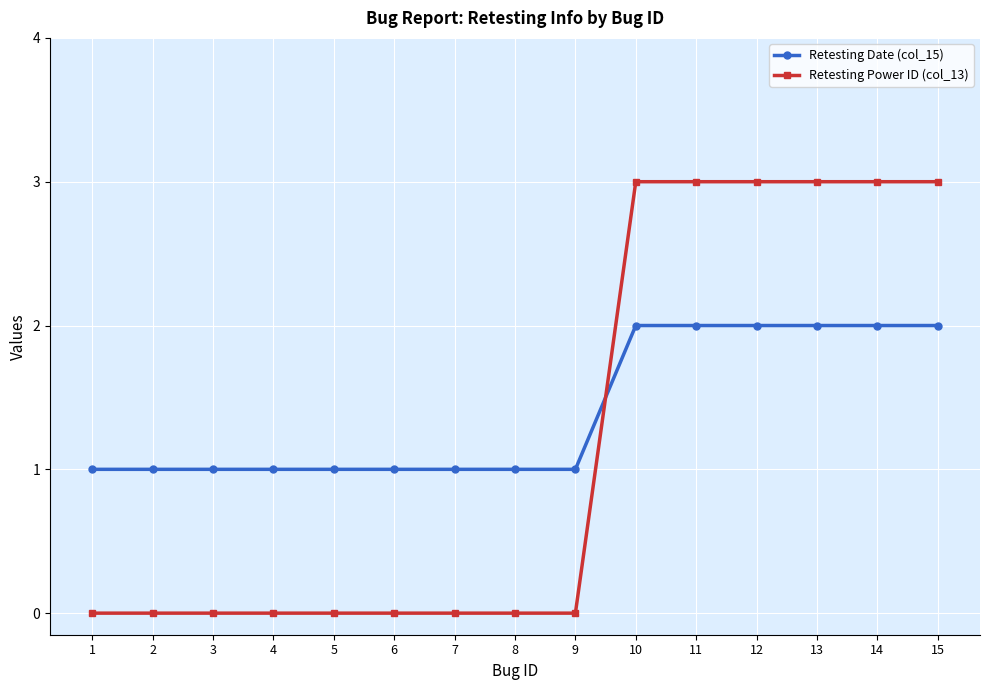

What are all the series names shown in the legend?

Retesting Date (col_15), Retesting Power ID (col_13)